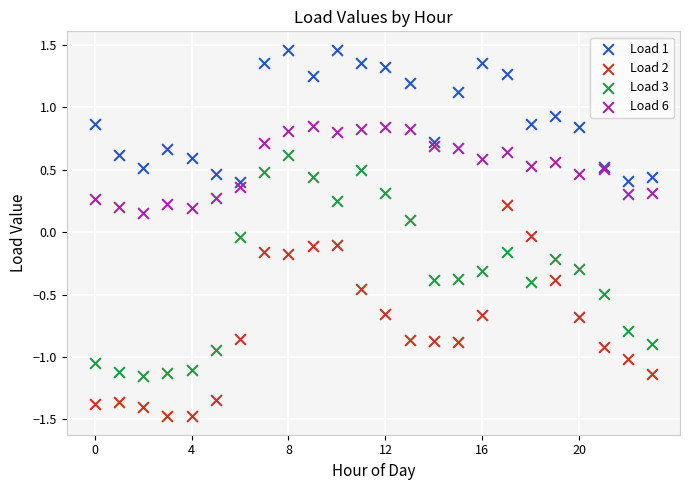

Which series contains the lowest Y value?

Load 2